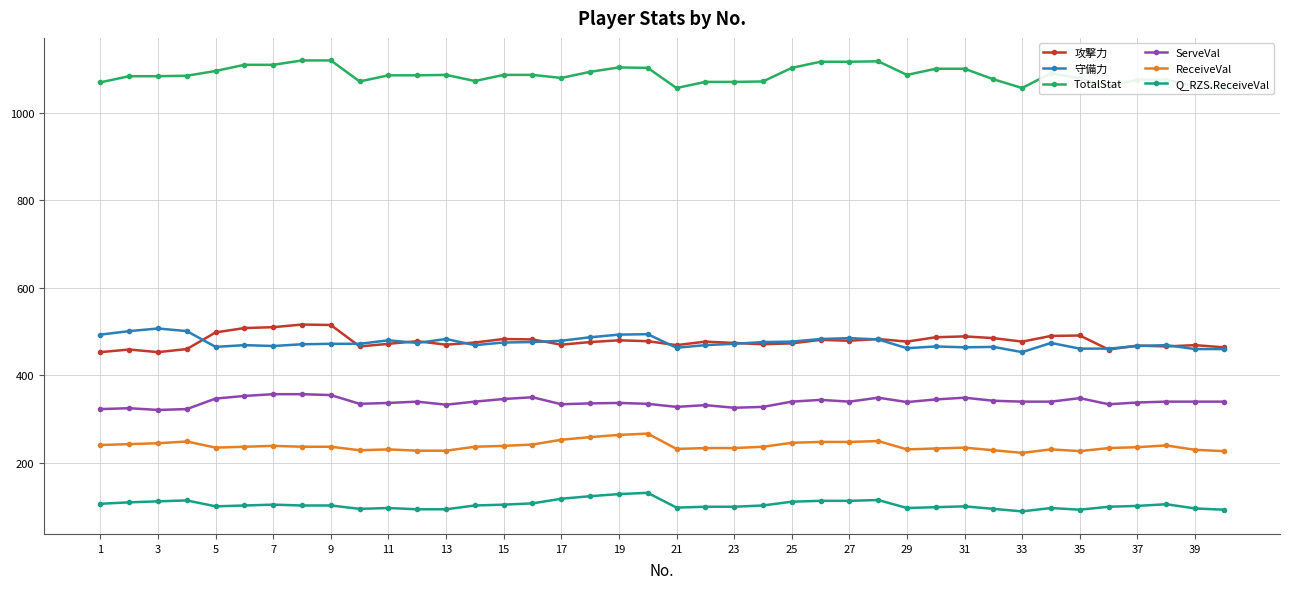

What are all the series names shown in the legend?

攻撃力, 守備力, TotalStat, ServeVal, ReceiveVal, Q_RZS.ReceiveVal